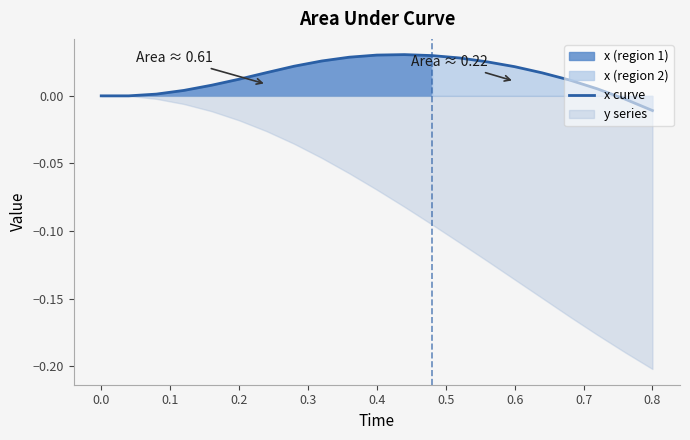

What is the sum of all values?

0.3